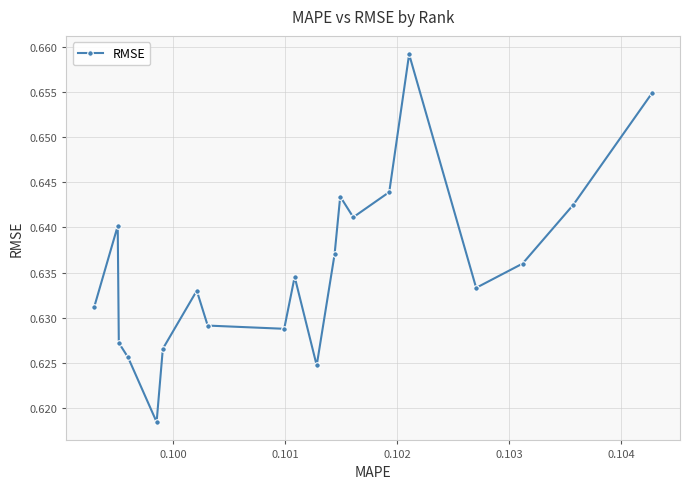

Is this an area chart (filled region under the line)?

No